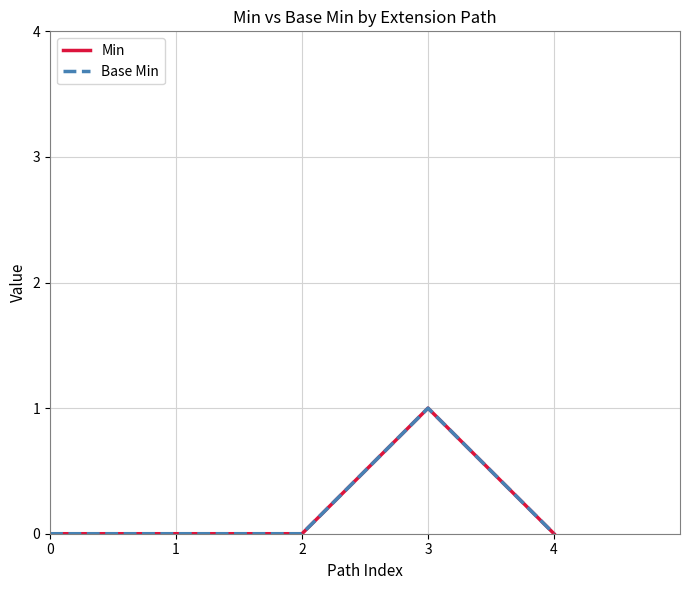

Does the chart have visible grid lines?

Yes